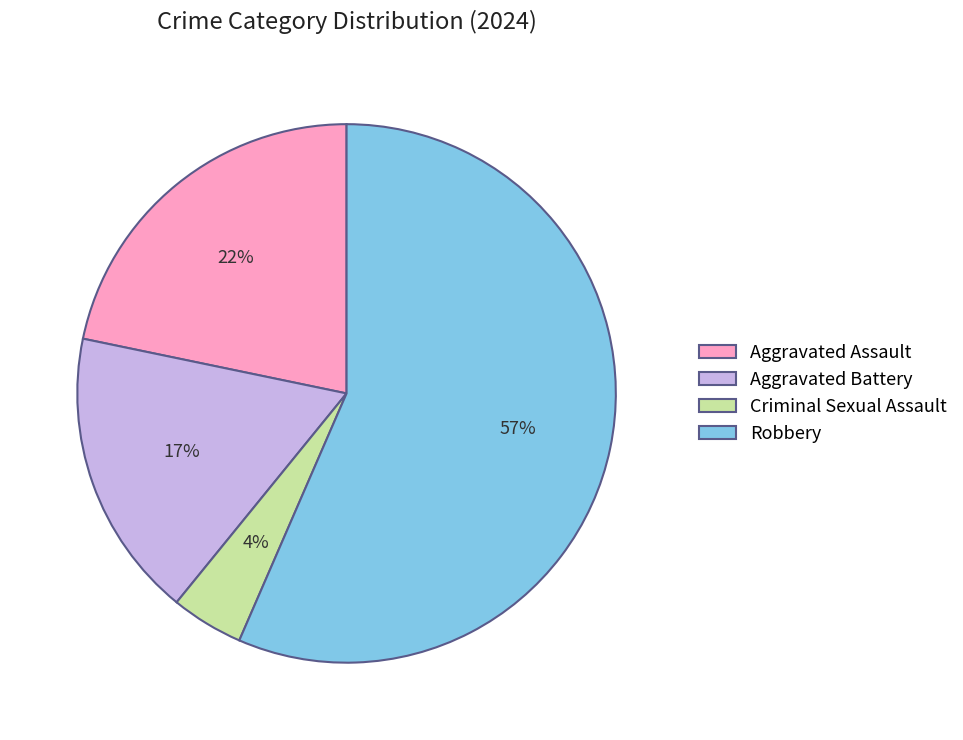

Is it true that Aggravated Battery is 27% of the pie?

False